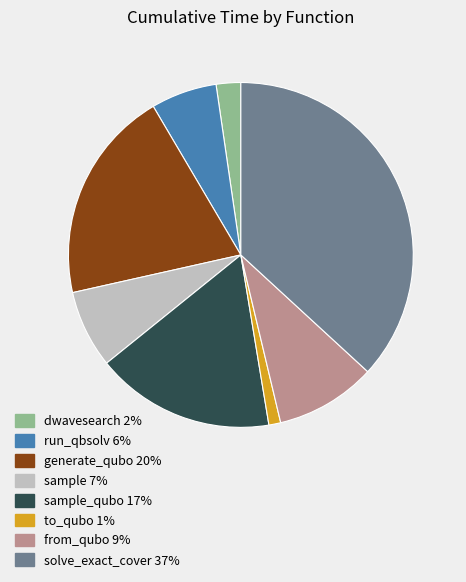

Does any single category account for the majority?

No